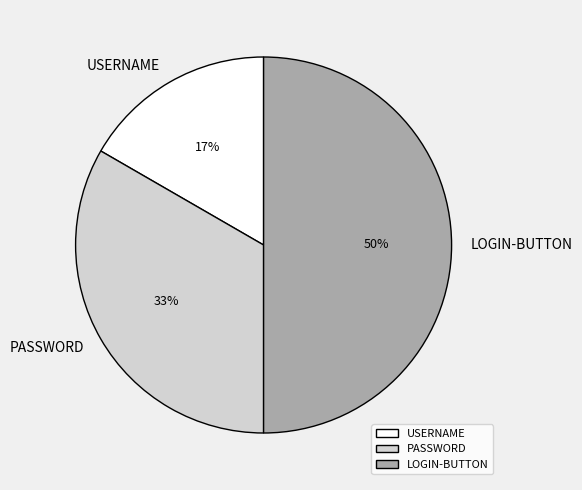

What percentage is the PASSWORD slice, to the nearest percent?

33%